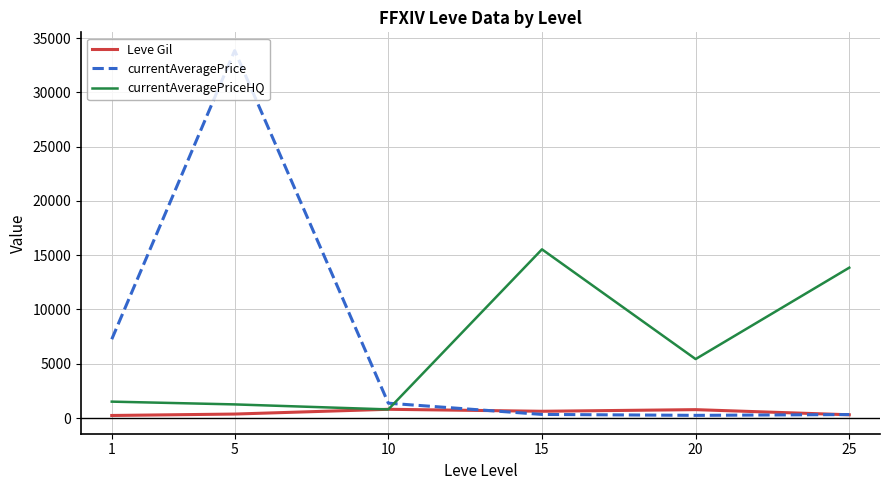

The value of currentAveragePrice at 5 is 33859.0. True or false?

True